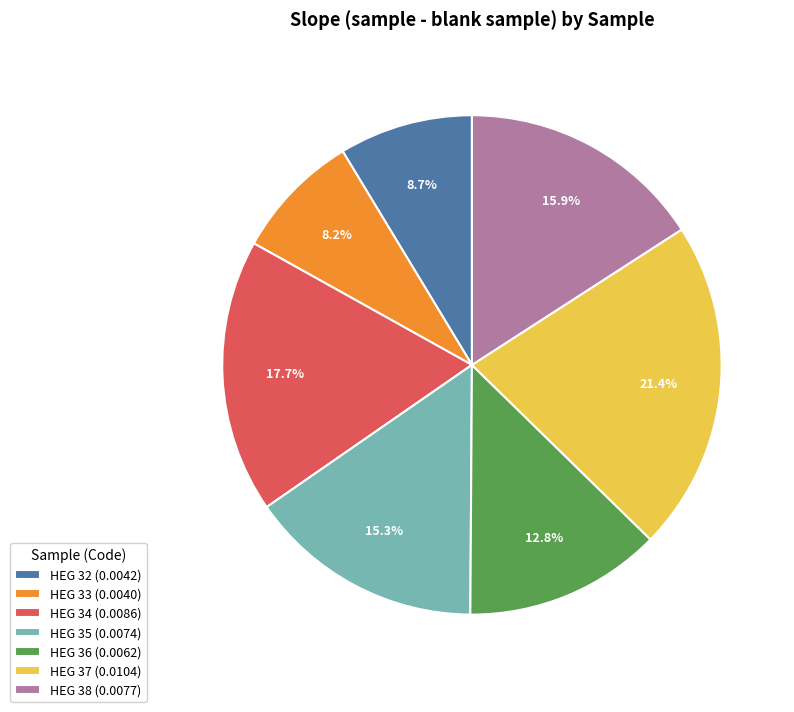

Count the number of slices in the pie.

7